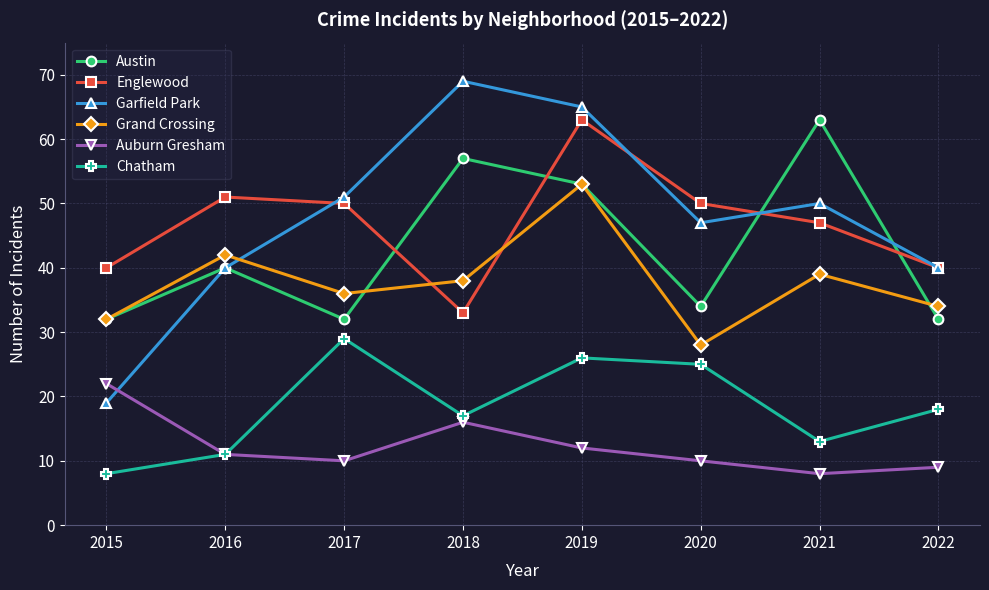

How many interior local peaks does the Chatham series have?

2